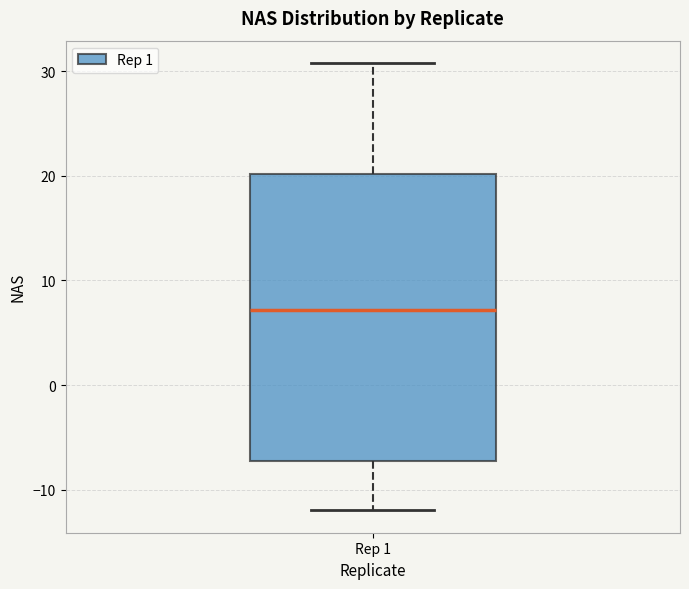

Where does the median line of the box for Rep 1 sit on the y-axis? The values are not printed on the chart, so give them approximately, as read against the axis.

7